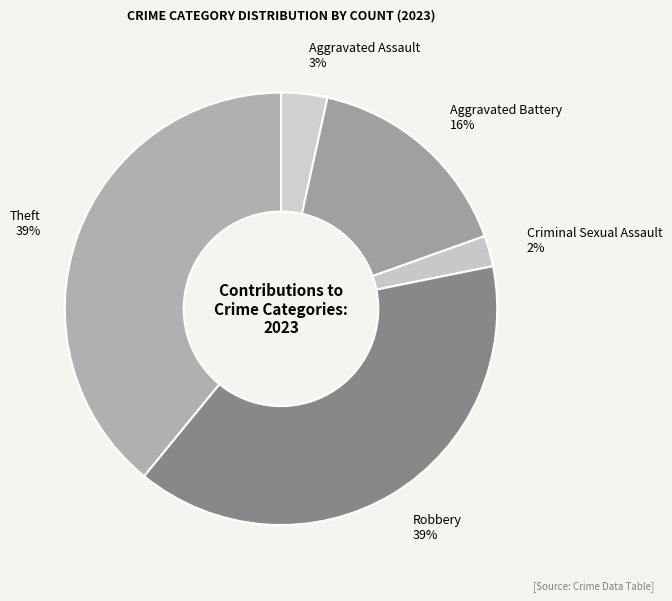

To the nearest percent, what is the combined percentage of Criminal Sexual Assault and Theft?

41%